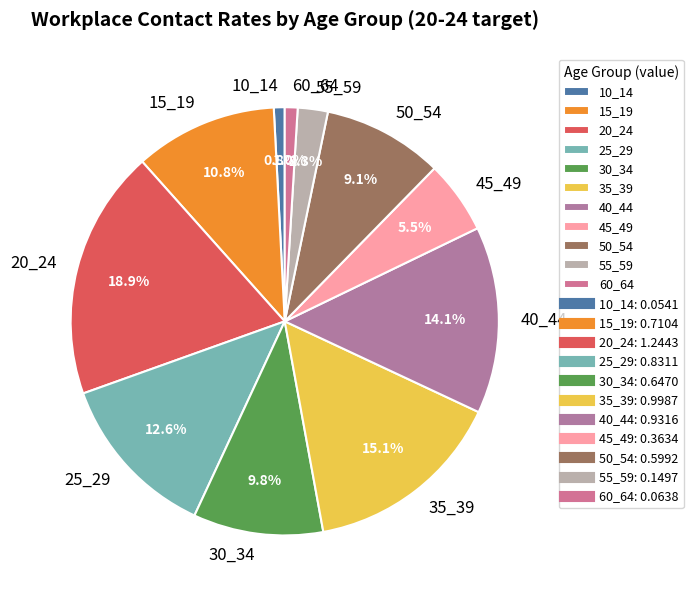

What percentage is NOT represented by 15_19?

89.2%